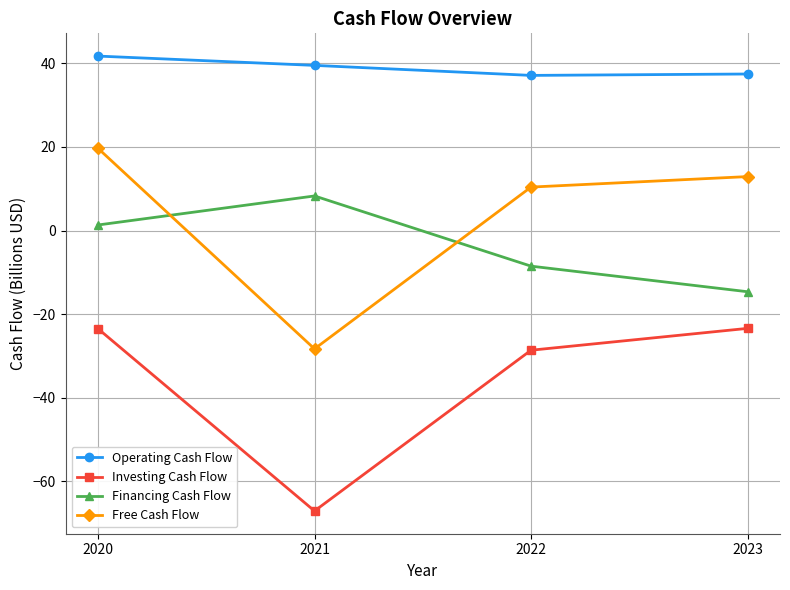

At which category is the sum across all series the highest?

2020